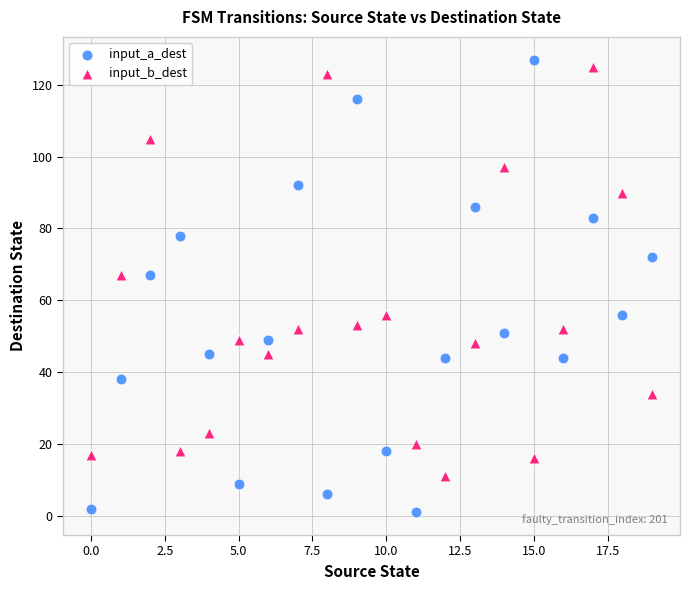

Which series has the widest spread of Y values?

input_a_dest